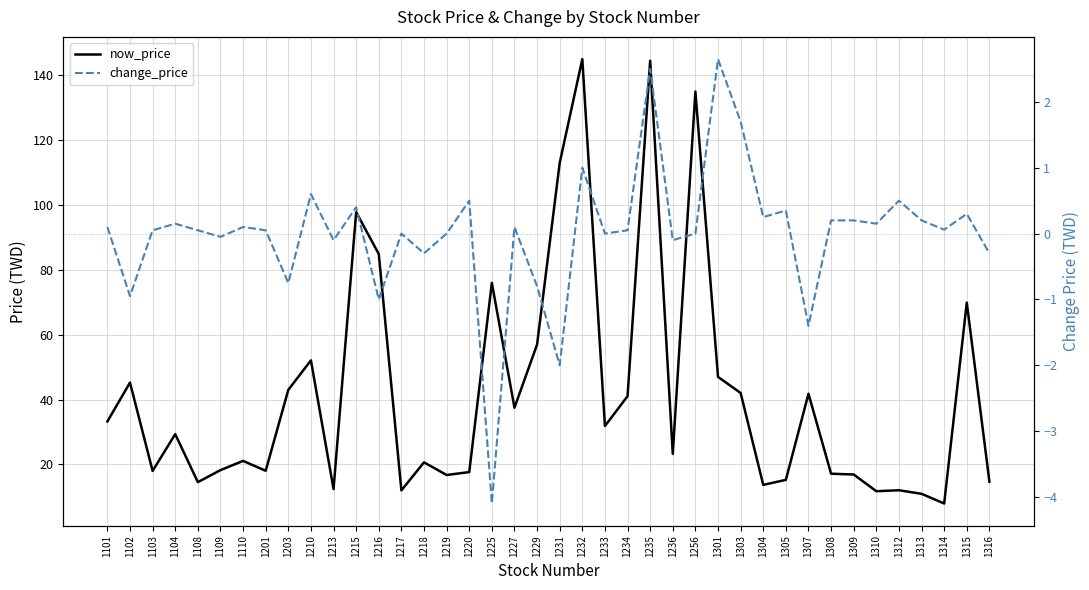

The value of change_price at 1308 is 0.1. True or false?

False